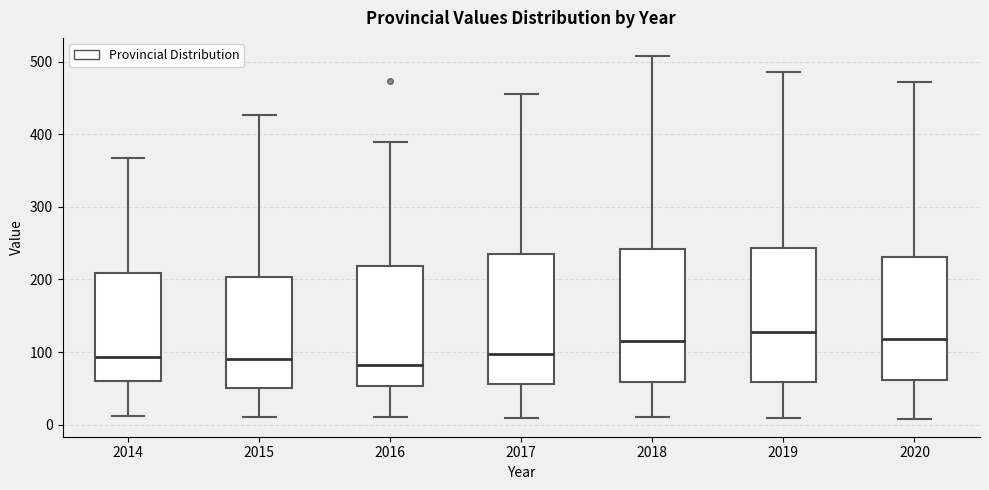

Reading left to right, transcribe this box plot: for each box, give where its median line is, the range the box spans, and where its two whiskers end, as read against the y-axis. The values are not printed on the chart, so give them approximately, as read against the axis.

2014: median 90, box 60 to 210, whiskers 10 to 370
2015: median 90, box 50 to 200, whiskers 10 to 430
2016: median 80, box 50 to 220, whiskers 10 to 390
2017: median 100, box 60 to 230, whiskers 10 to 460
2018: median 120, box 60 to 240, whiskers 10 to 510
2019: median 130, box 60 to 240, whiskers 10 to 490
2020: median 120, box 60 to 230, whiskers 10 to 470